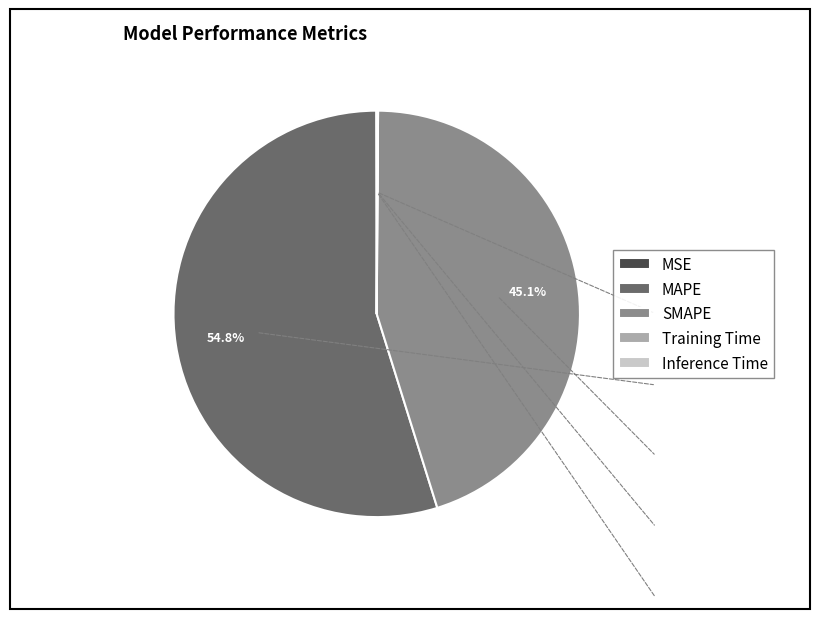

Is MAPE the majority of the pie?

Yes